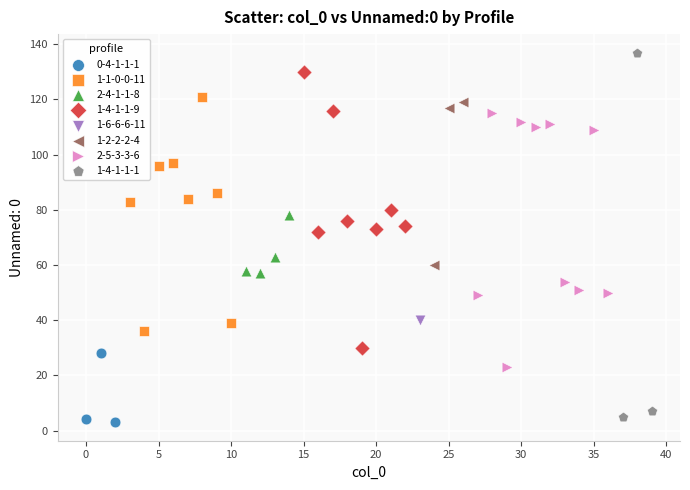

Which series reaches the minimum Y coordinate?

0-4-1-1-1